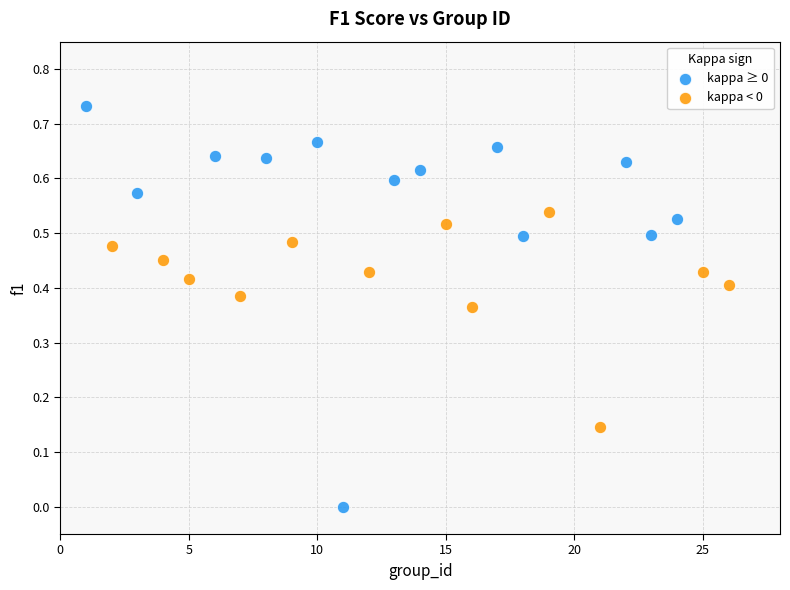

Which series contains the lowest Y value?

kappa ≥ 0